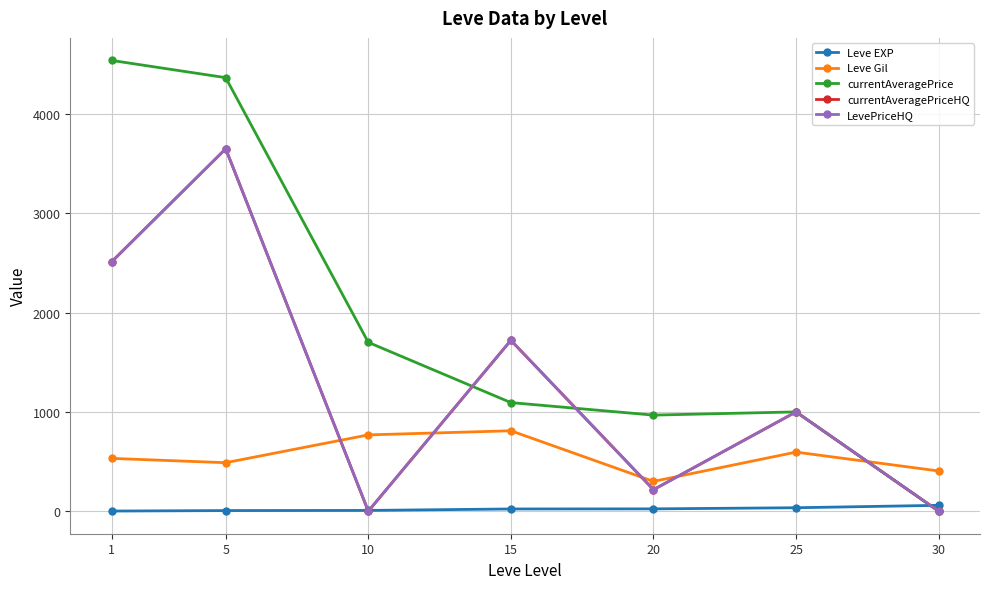

Does the chart have visible grid lines?

Yes